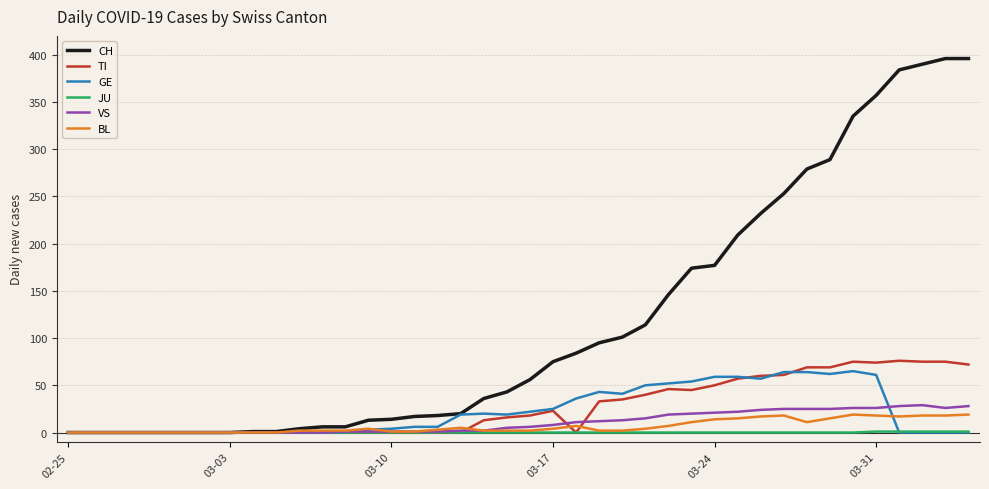

Which series has the largest total across all categories?

CH